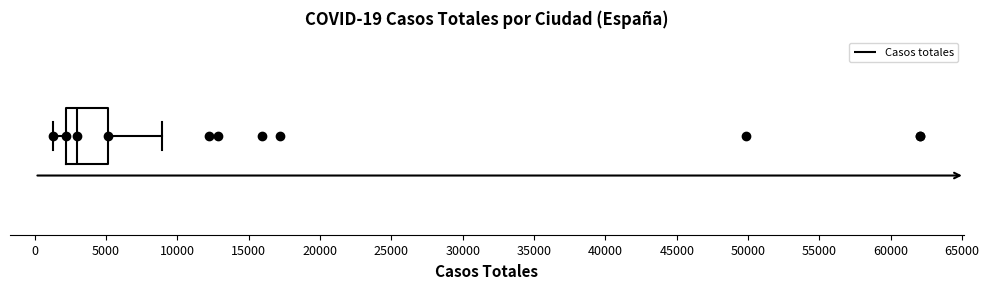

Where is the right edge of the box on the x-axis? The values are not printed on the chart, so give them approximately, as read against the axis.

5000